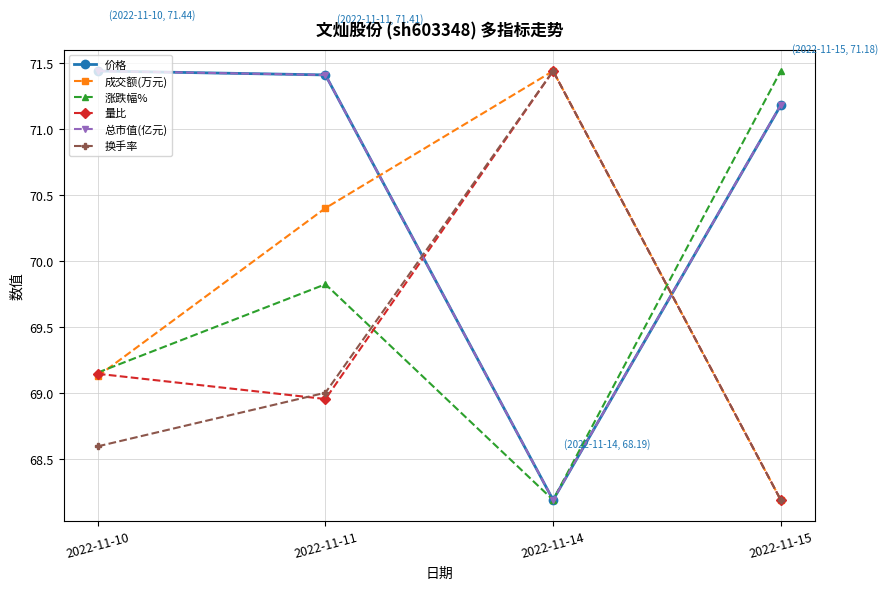

Which category has the highest value in the 成交额(万元) series?

2022-11-14